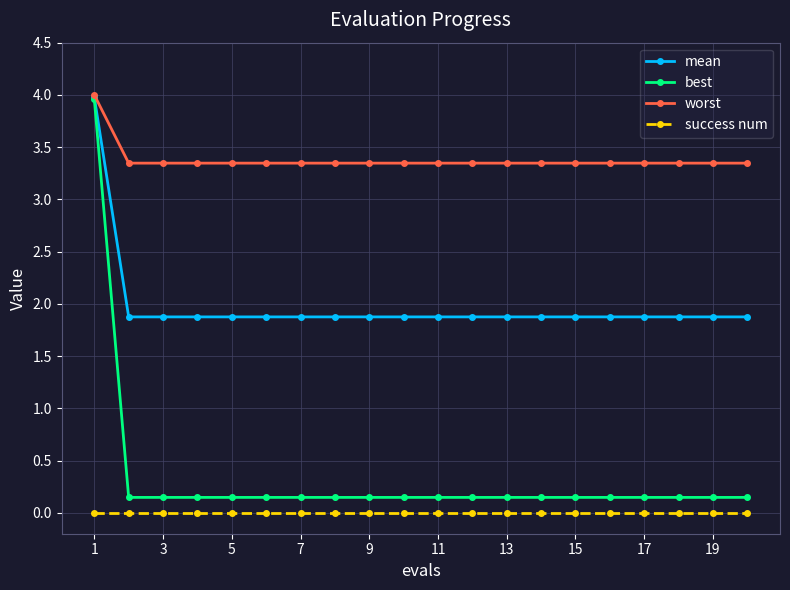

At how many categories does at least one series exceed 2?

20